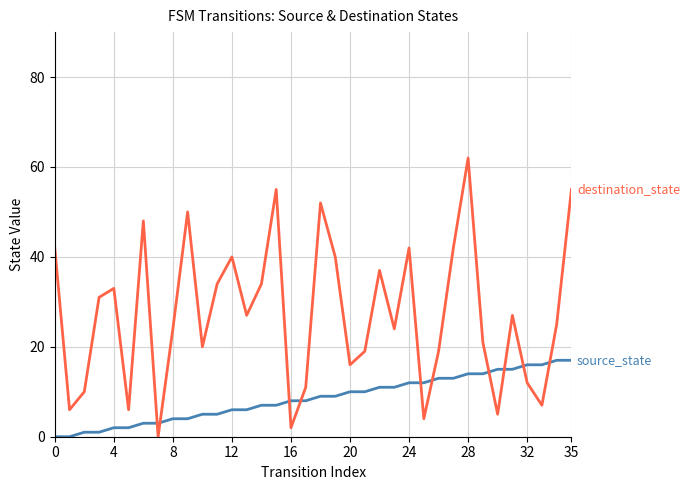

What is the maximum value shown in the chart?

62